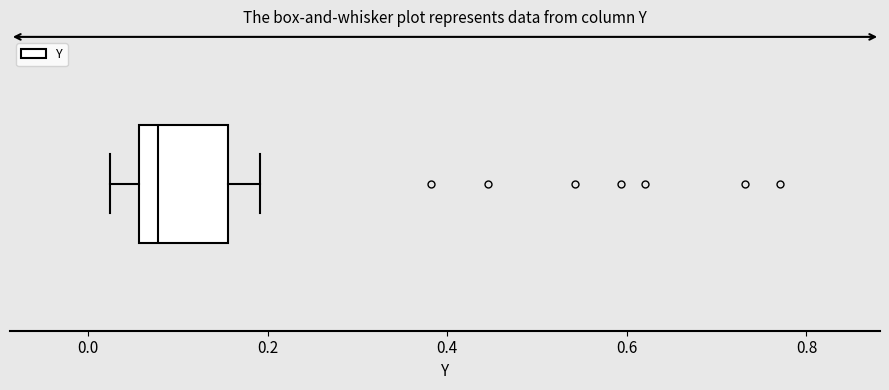

Read this box plot against the x-axis: the position of the median line, the range covered by the box, and the ends of both whiskers. The values are not printed on the chart, so give them approximately, as read against the axis.

median 0.08, box 0.06 to 0.16, whiskers 0.02 to 0.20